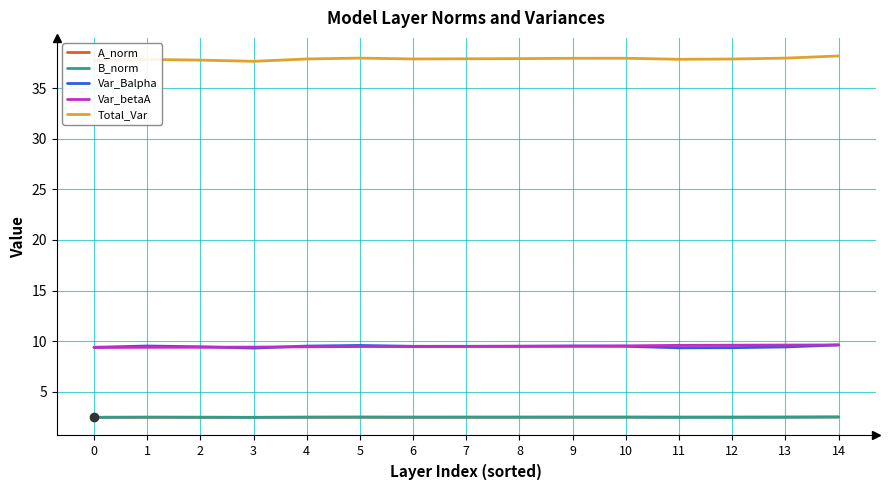

Is the value of B_norm at 7 greater than the value of Var_Balpha at 6?

No